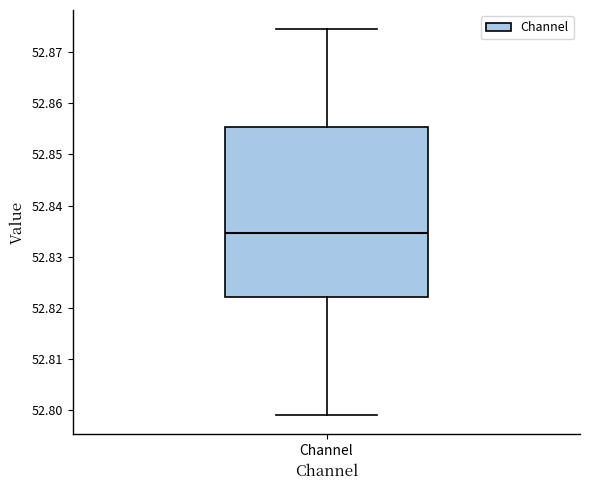

Transcribe this box plot: give where the median line is, the range the box spans, and where the two whiskers end, as read against the y-axis. The values are not printed on the chart, so give them approximately, as read against the axis.

median 52.835, box 52.822 to 52.855, whiskers 52.799 to 52.874